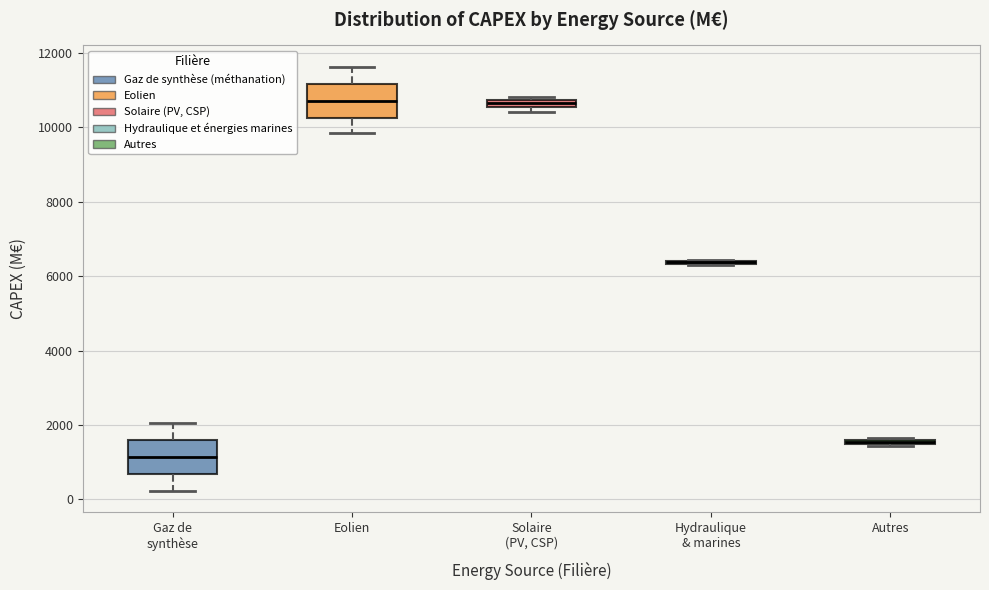

Where is the upper edge of the box for Solaire (PV, CSP) on the y-axis? The values are not printed on the chart, so give them approximately, as read against the axis.

10800